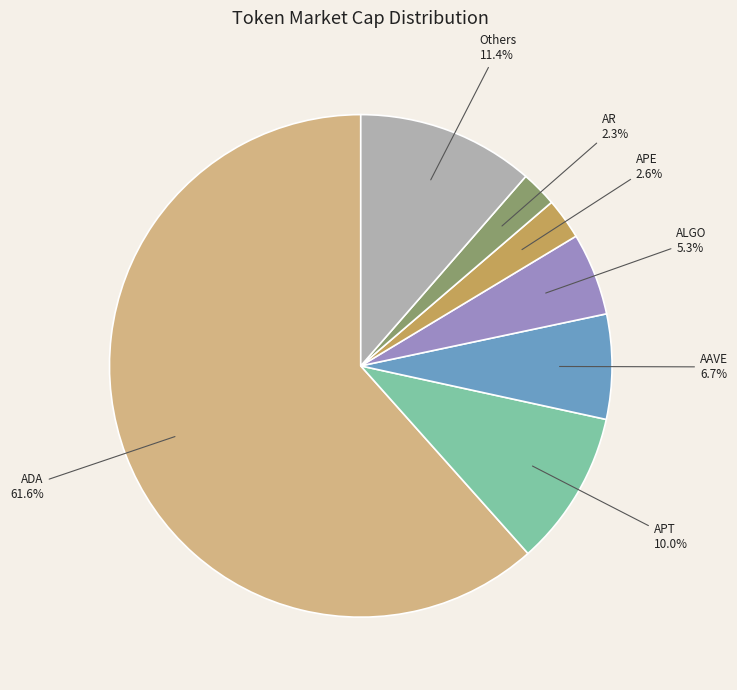

What percentage do APT and AR together represent?

12.3%